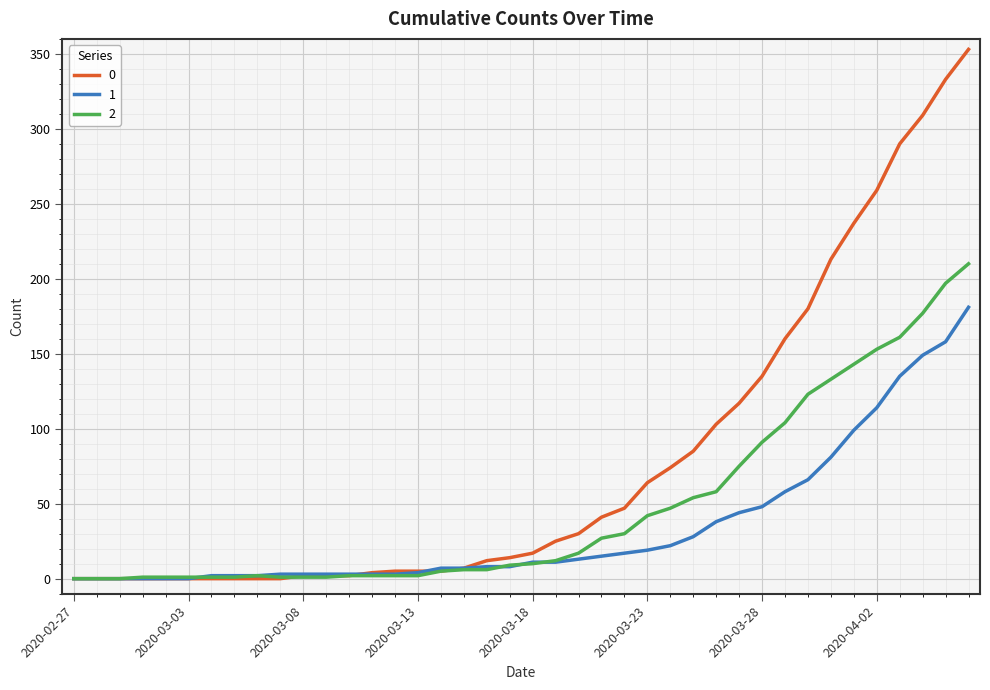

What is the greatest value displayed?

353